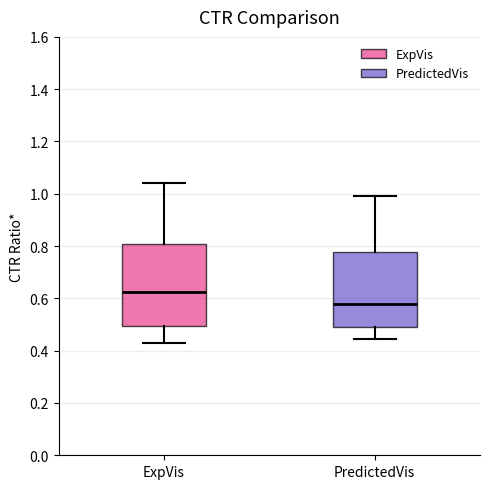

Where is the lower edge of the box for ExpVis on the y-axis? The values are not printed on the chart, so give them approximately, as read against the axis.

0.50